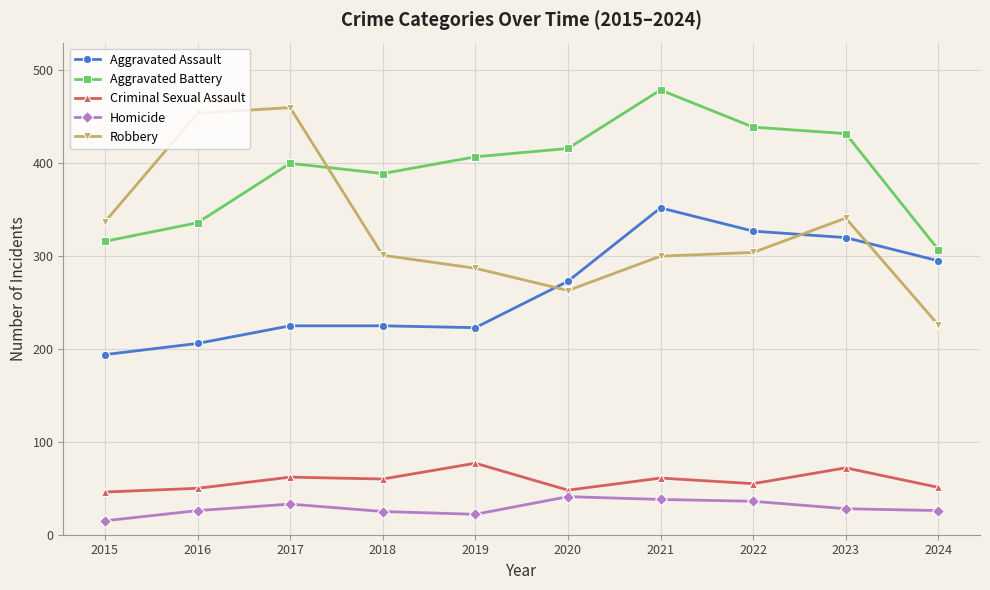

What is the average value of the Criminal Sexual Assault series?

58